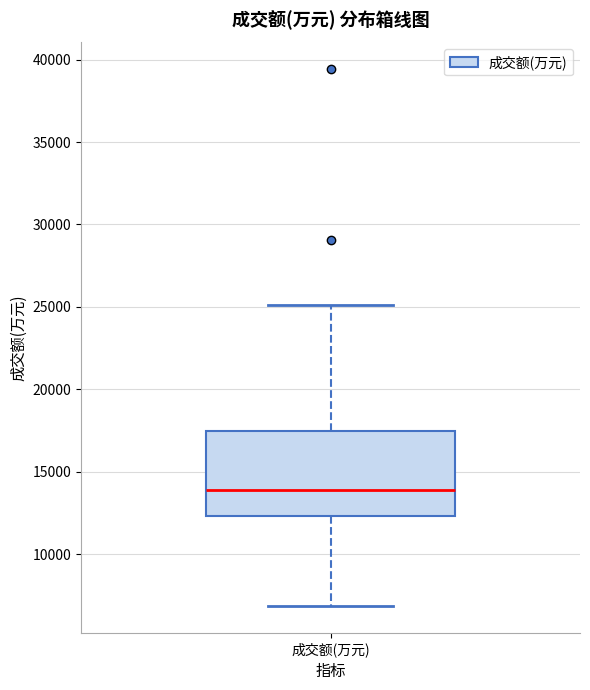

Read this box plot against the y-axis: the position of the median line, the range covered by the box, and the ends of both whiskers. The values are not printed on the chart, so give them approximately, as read against the axis.

median 14000, box 12500 to 17500, whiskers 7000 to 25000